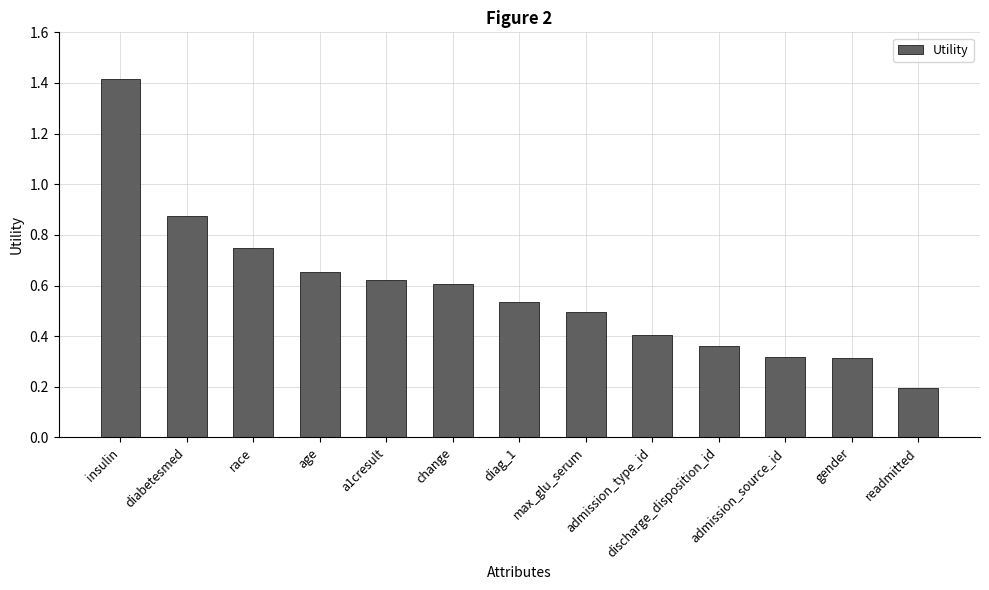

Which has a higher value, diag_1 or max_glu_serum?

diag_1